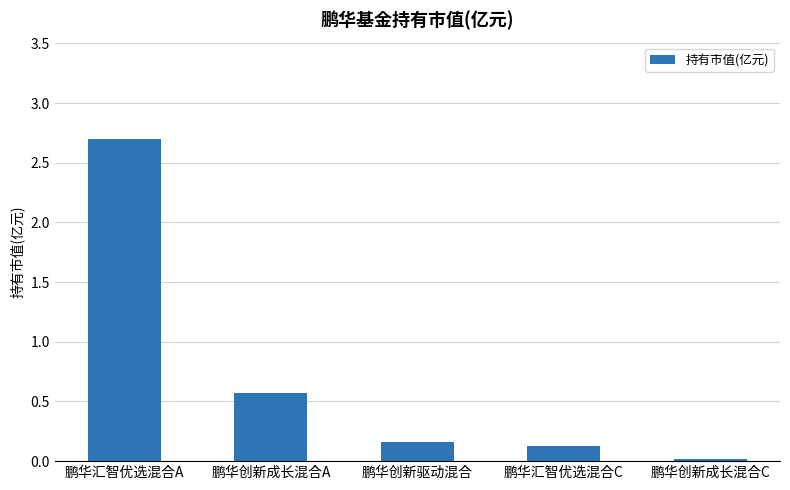

What is the change in value from 鹏华汇智优选混合A to 鹏华汇智优选混合C?

-2.6